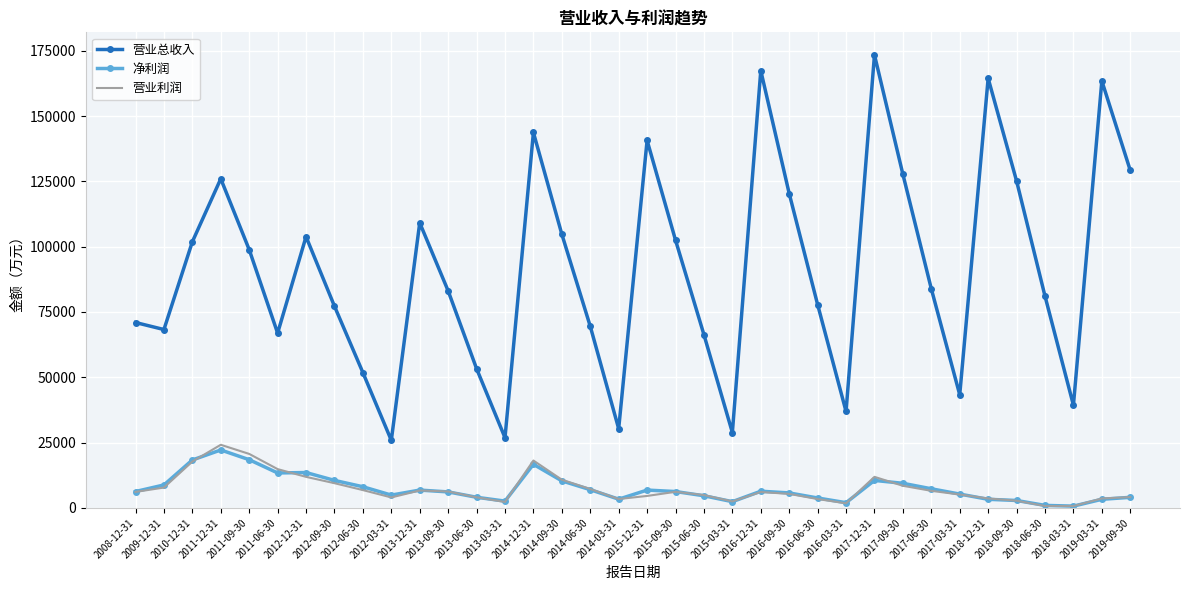

Which series has the largest range (max minus min)?

营业总收入